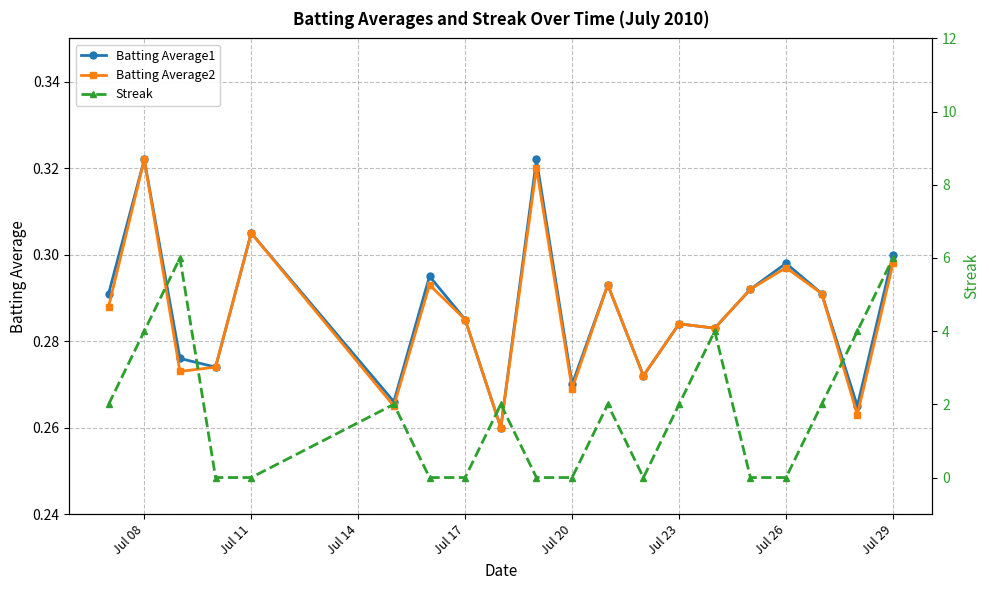

How many interior local valleys does the Streak series have?

1